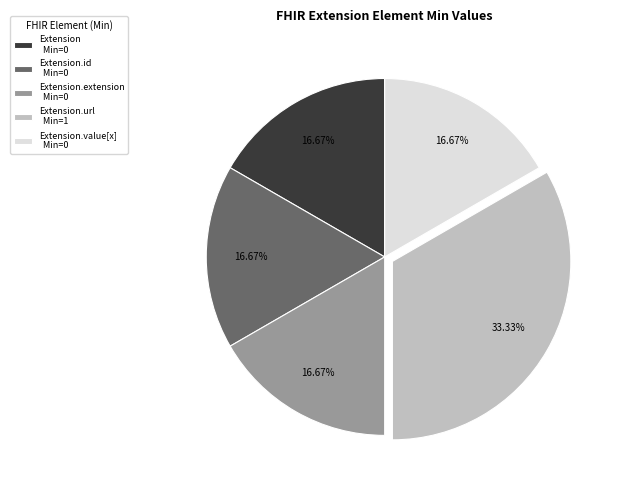

Is there any slice that represents more than half of the pie?

No